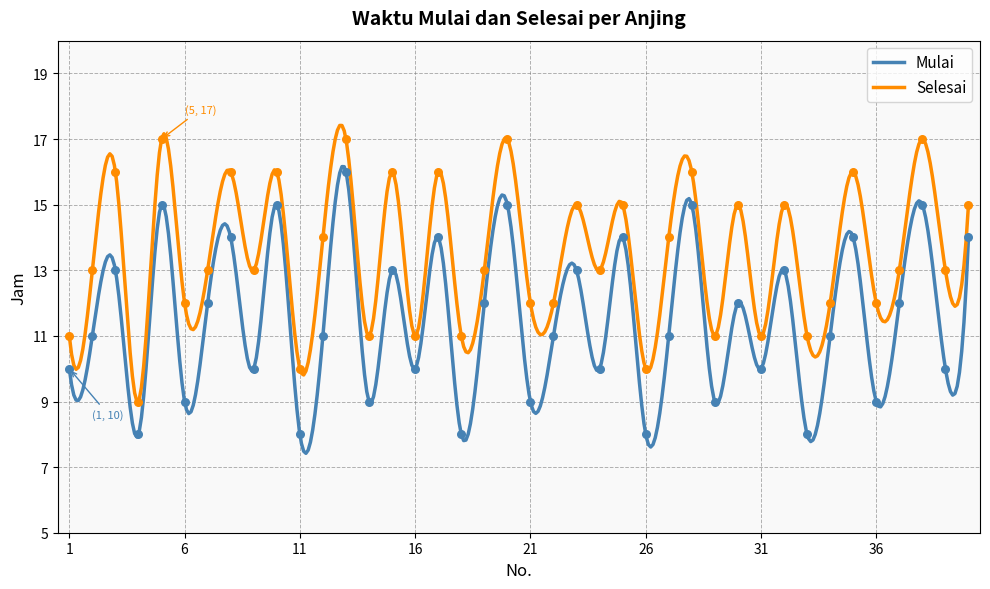

Which series reaches the minimum Y coordinate?

Mulai